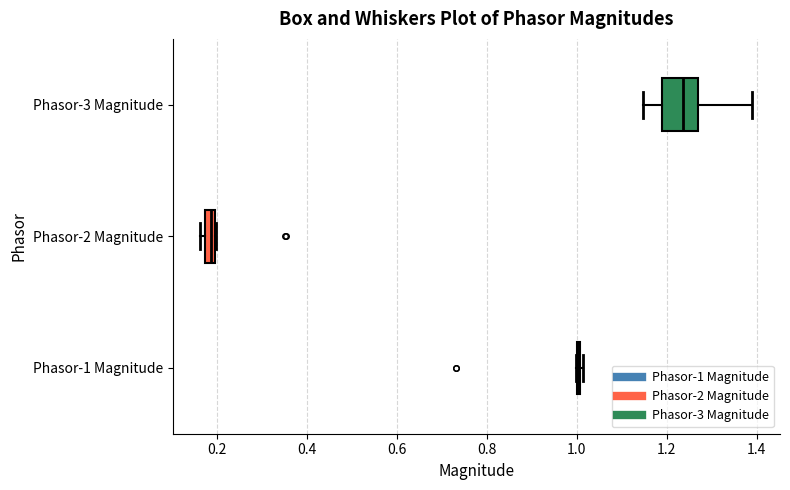

Where is the left edge of the box for Phasor-2 Magnitude on the x-axis? The values are not printed on the chart, so give them approximately, as read against the axis.

0.18